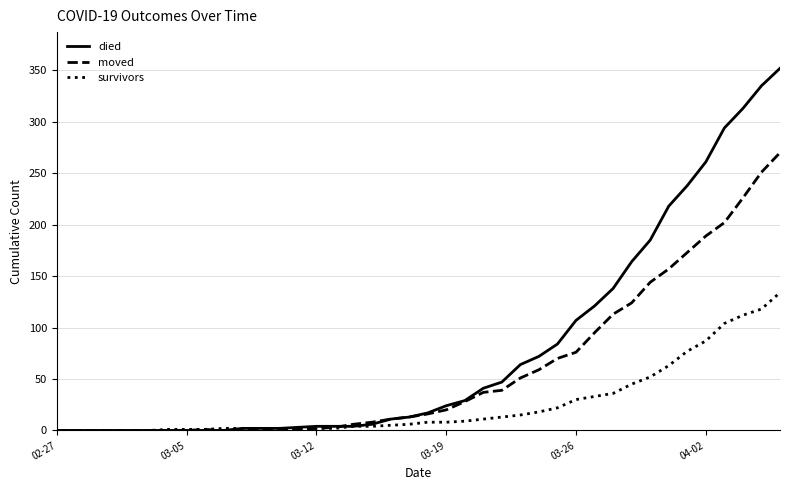

What is the maximum value for died?

352